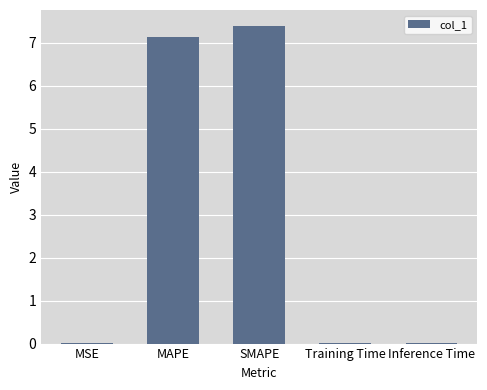

The chart shows a value of 11.9 at SMAPE. True or false?

False